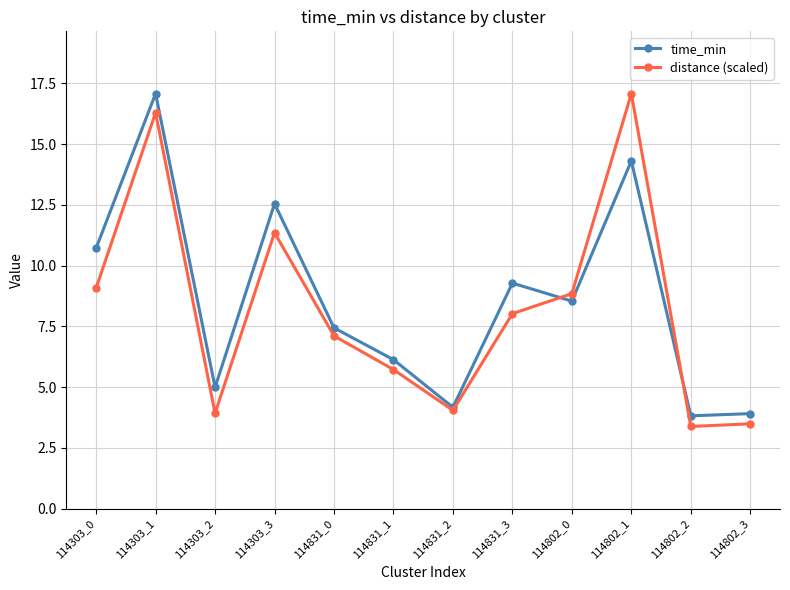

Which series has the largest total across all categories?

time_min